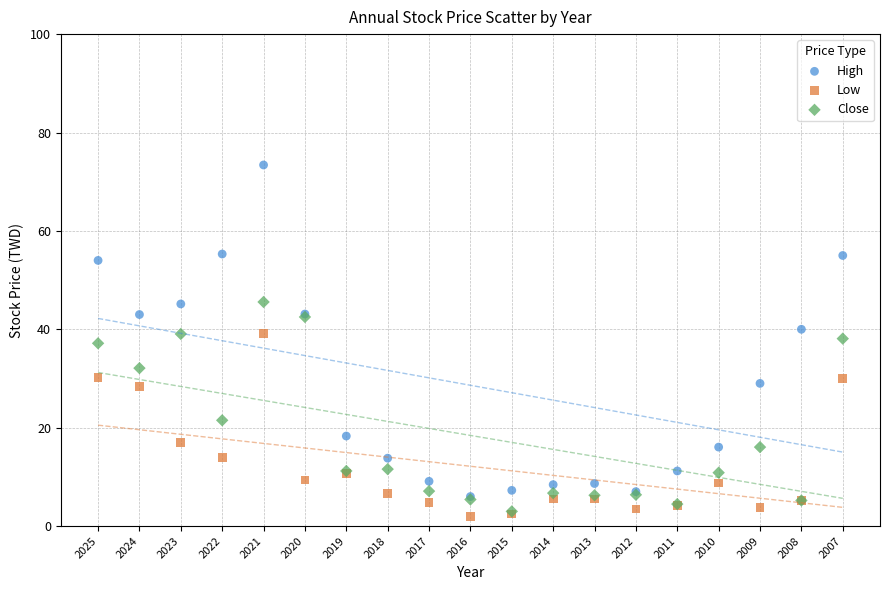

What are all the series names shown in the legend?

High, Low, Close